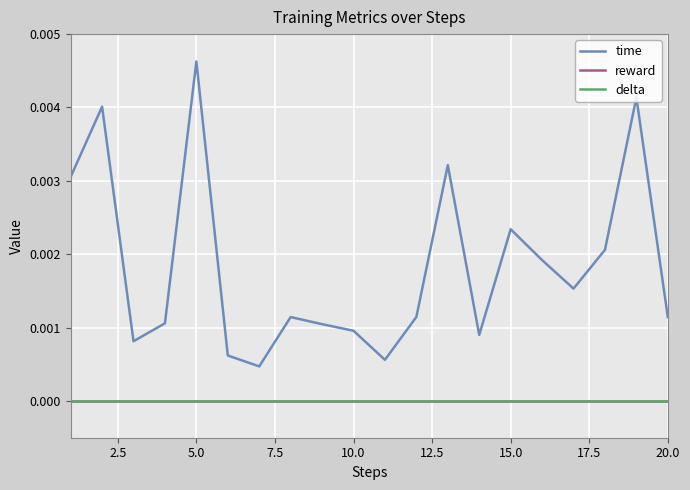

True or false: time has more than 1 points higher than both neighbors.

True